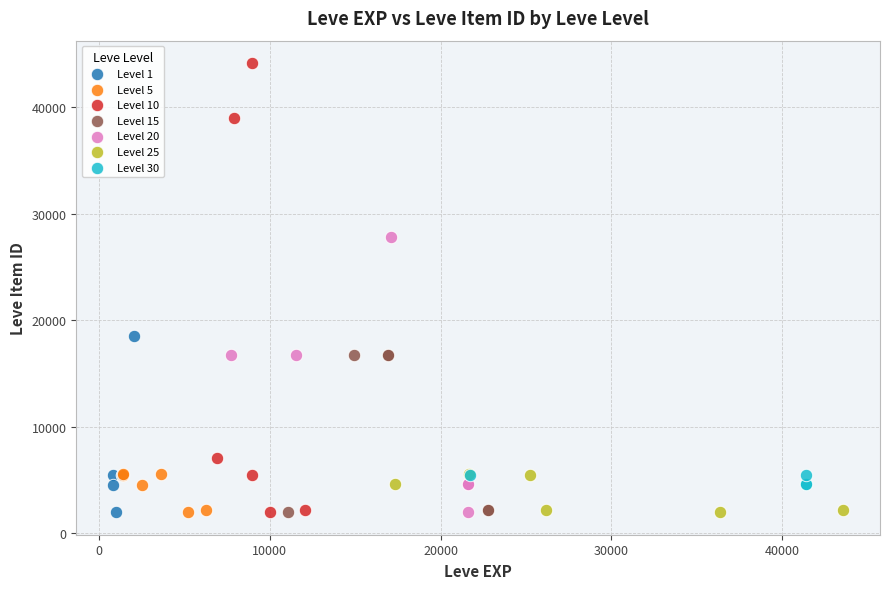

Which series has the largest Y range (max minus min)?

Level 10